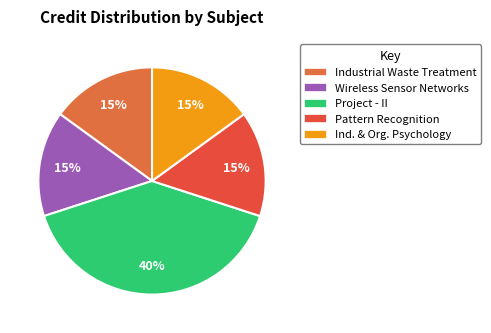

Count the number of slices in the pie.

5